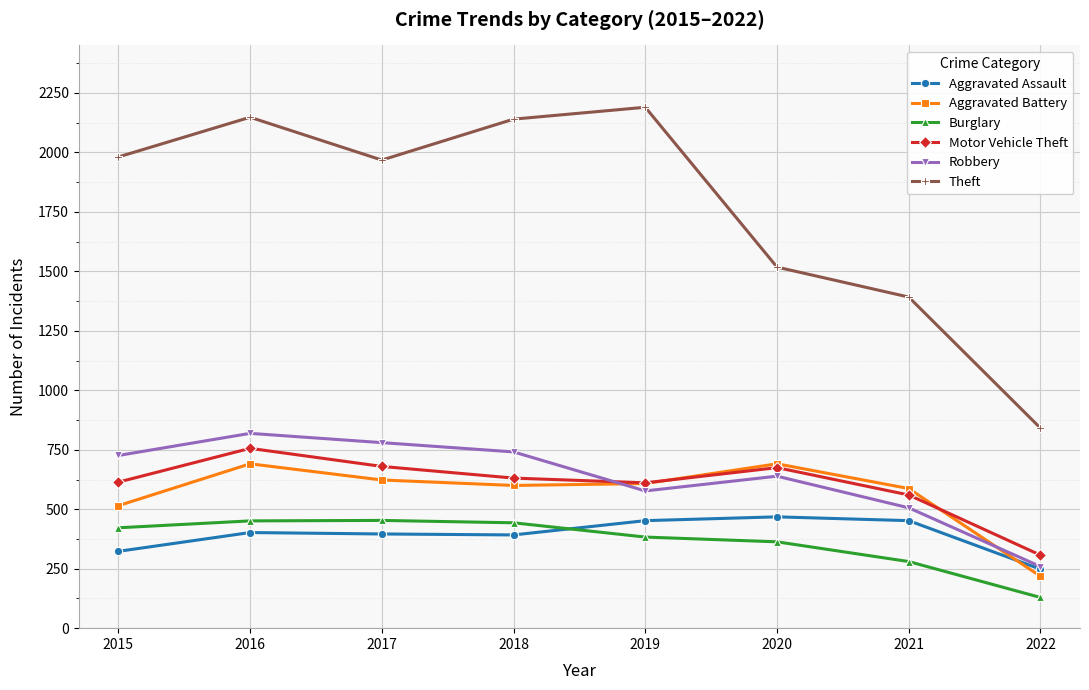

At which label is Motor Vehicle Theft closest to 531?

2021